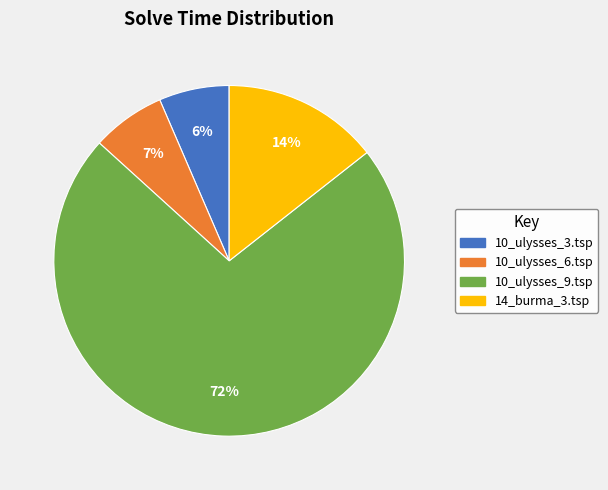

Between 10_ulysses_9.tsp and 14_burma_3.tsp, which is larger?

10_ulysses_9.tsp